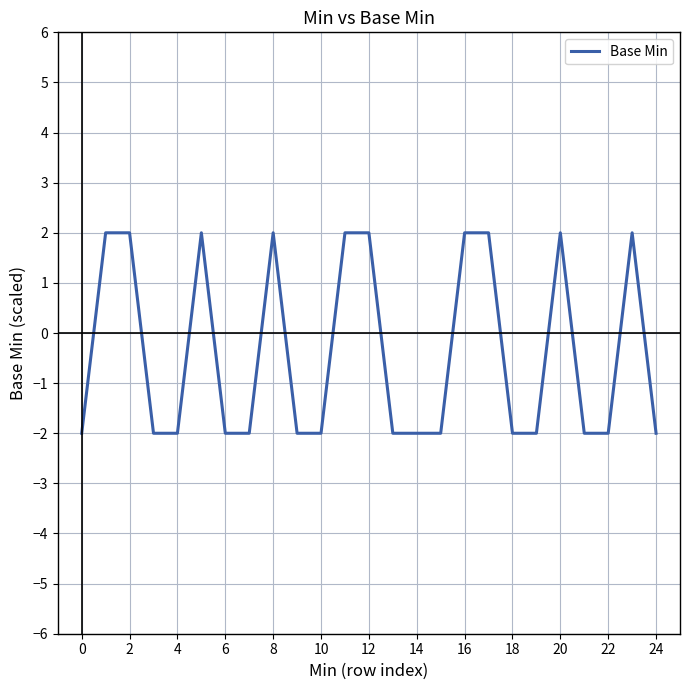

Count the values in the range -2 to 2.

25